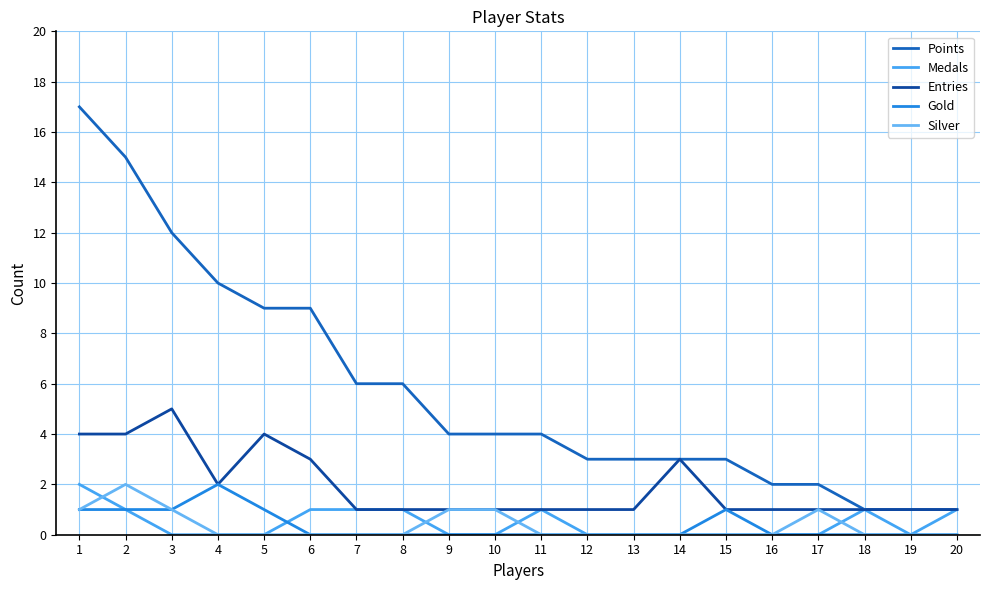

Reading left to right, transcribe all the data shown in this chart.

Points: 1=17	2=15	3=12	4=10	5=9	6=9	7=6	8=6	9=4	10=4	11=4	12=3	13=3	14=3	15=3	16=2	17=2	18=1	19=1	20=1
Medals: 1=2	2=1	3=0	4=0	5=0	6=1	7=1	8=1	9=0	10=0	11=1	12=0	13=0	14=0	15=0	16=0	17=0	18=1	19=0	20=1
Entries: 1=4	2=4	3=5	4=2	5=4	6=3	7=1	8=1	9=1	10=1	11=1	12=1	13=1	14=3	15=1	16=1	17=1	18=1	19=1	20=1
Gold: 1=1	2=1	3=1	4=2	5=1	6=0	7=0	8=0	9=0	10=0	11=0	12=0	13=0	14=0	15=1	16=0	17=0	18=0	19=0	20=0
Silver: 1=1	2=2	3=1	4=0	5=0	6=0	7=0	8=0	9=1	10=1	11=0	12=0	13=0	14=0	15=0	16=0	17=1	18=0	19=0	20=0